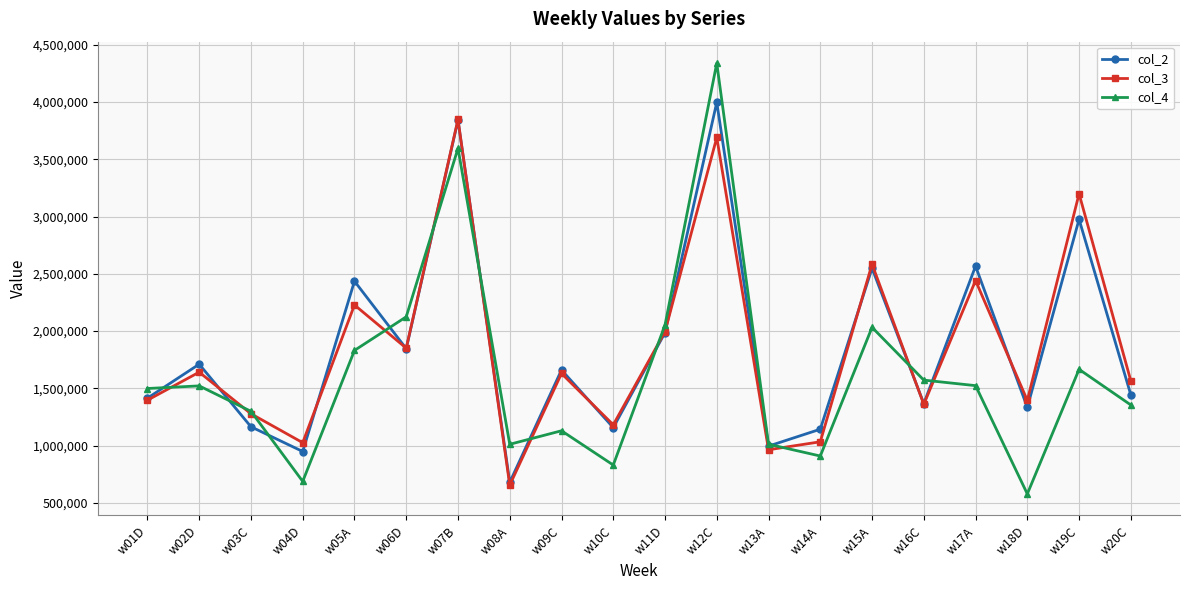

Read the col_4 value at w14A, to the nearest 100.

909500